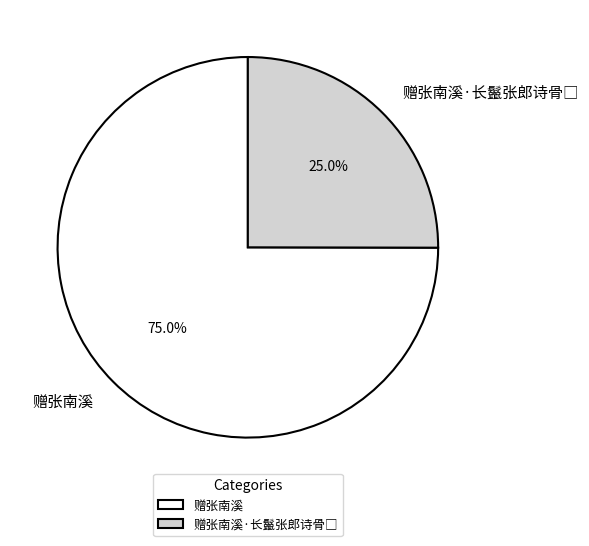

What portion of the pie excludes 赠张南溪?

25.0%